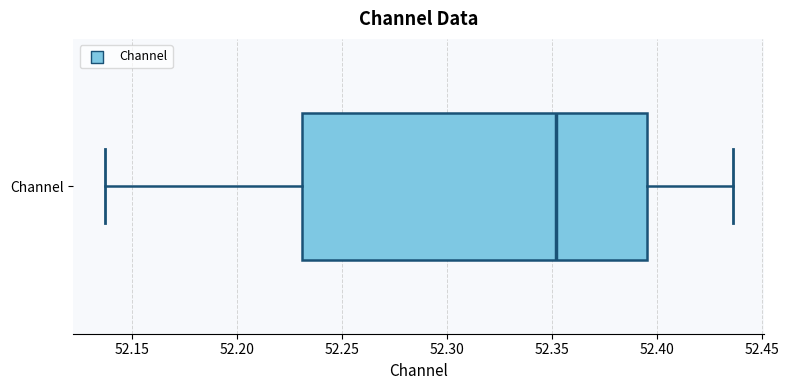

Read this box plot against the x-axis: the position of the median line, the range covered by the box, and the ends of both whiskers. The values are not printed on the chart, so give them approximately, as read against the axis.

median 52.350, box 52.230 to 52.395, whiskers 52.135 to 52.435